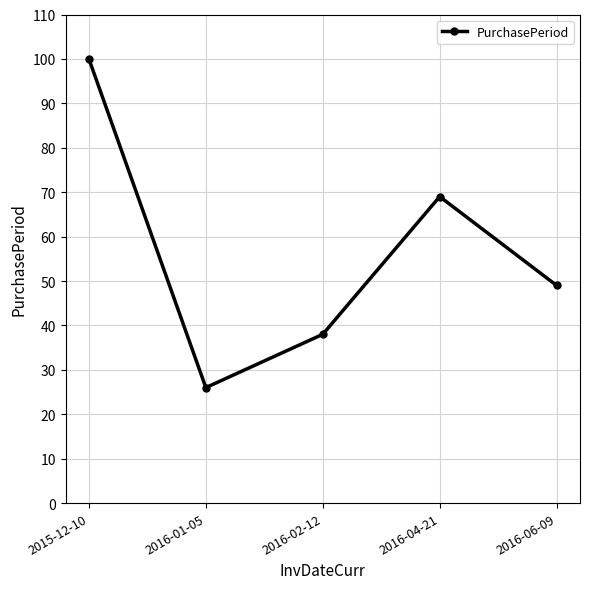

How many categories are shown in the chart?

5